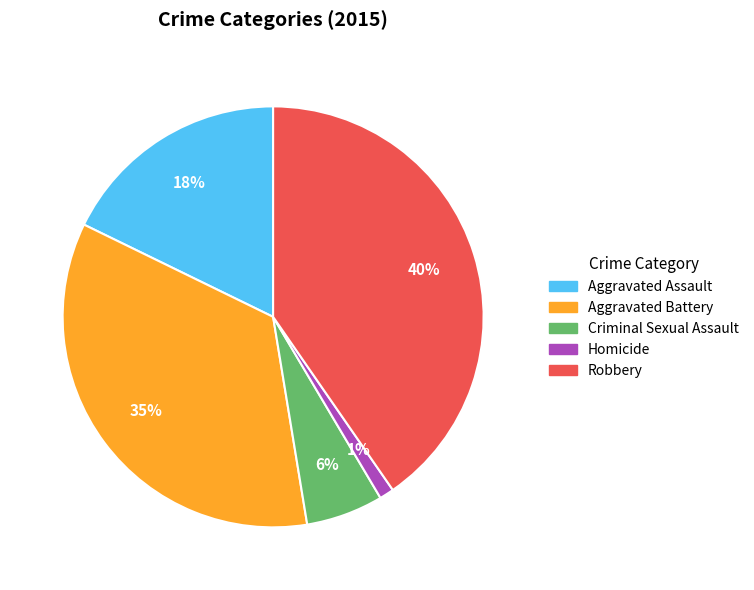

Is it true that Aggravated Assault is 8% of the pie?

False